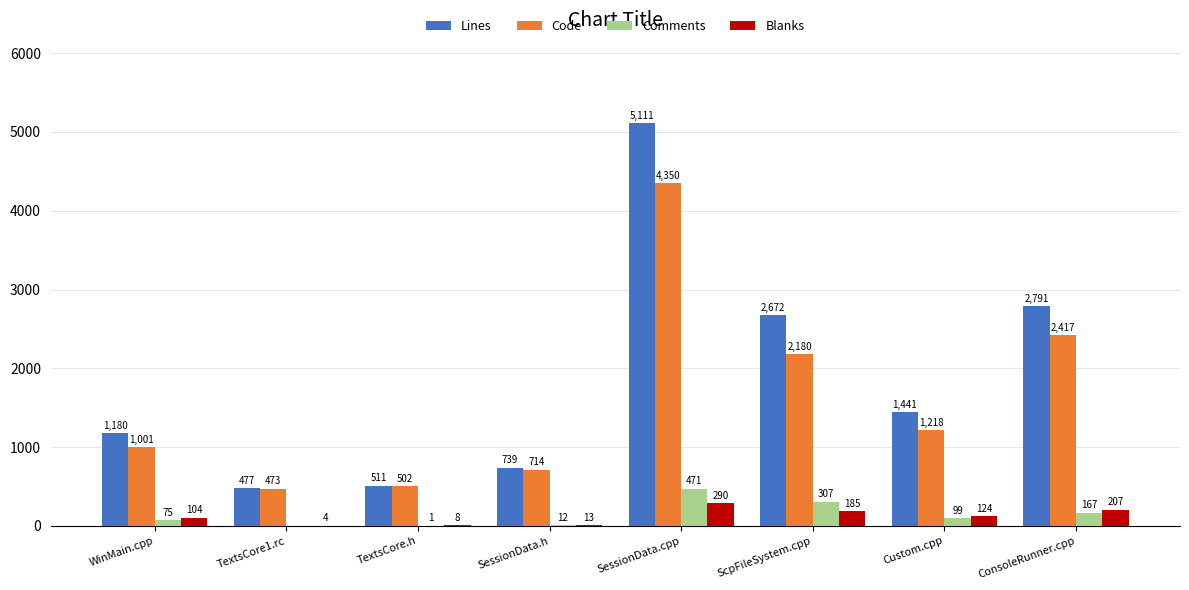

The value of Lines at TextsCore.h is 511. True or false?

True